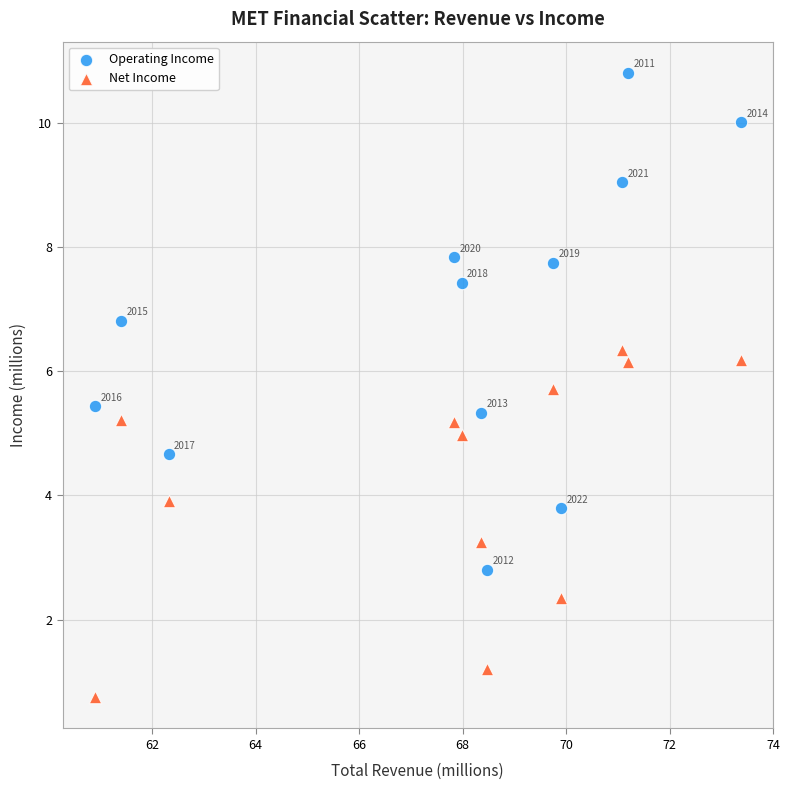

Which series has the widest spread of Y values?

Operating Income